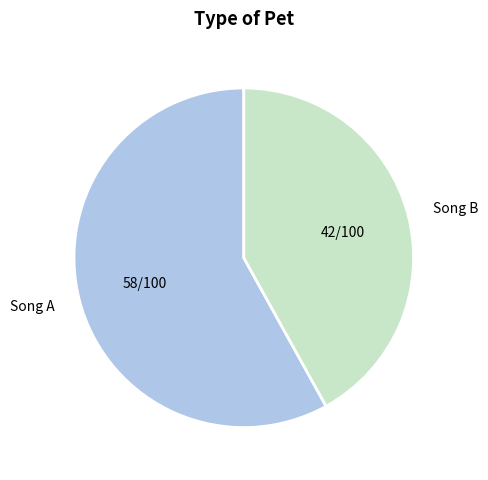

Which slice represents more than half of the pie?

Song A